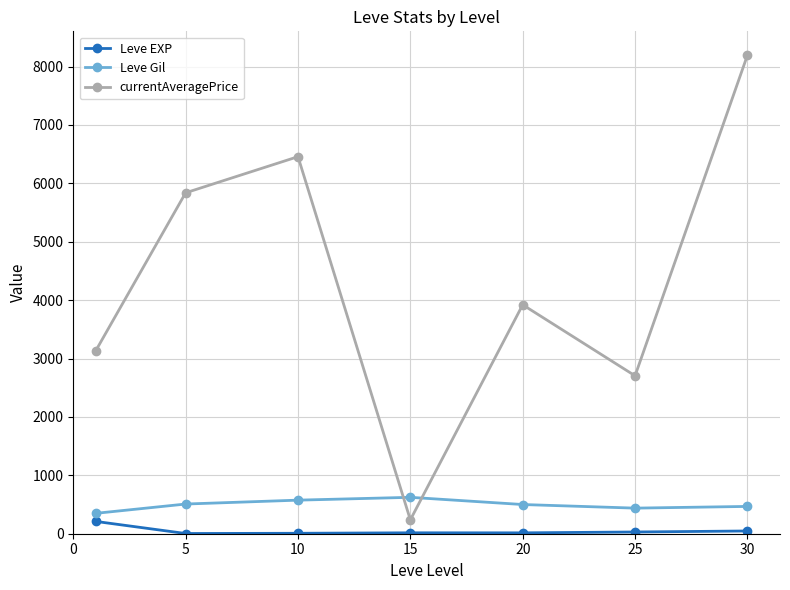

In currentAveragePrice, how many points are higher than both neighbors (excluding endpoints)?

2